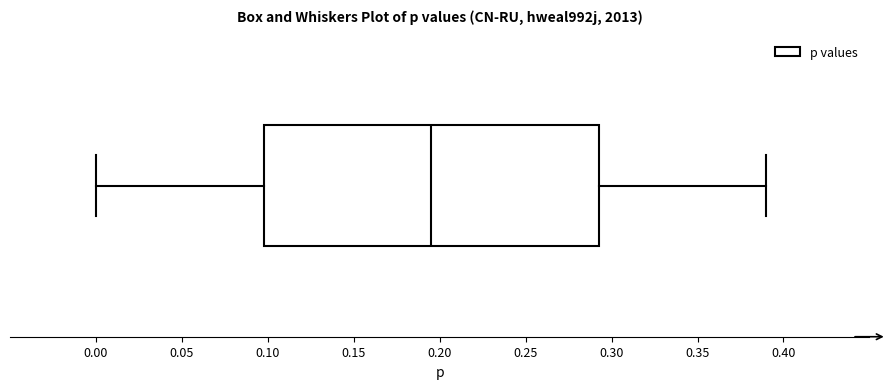

Transcribe this box plot: give where the median line is, the range the box spans, and where the two whiskers end, as read against the x-axis. The values are not printed on the chart, so give them approximately, as read against the axis.

median 0.195, box 0.100 to 0.295, whiskers 0.000 to 0.390